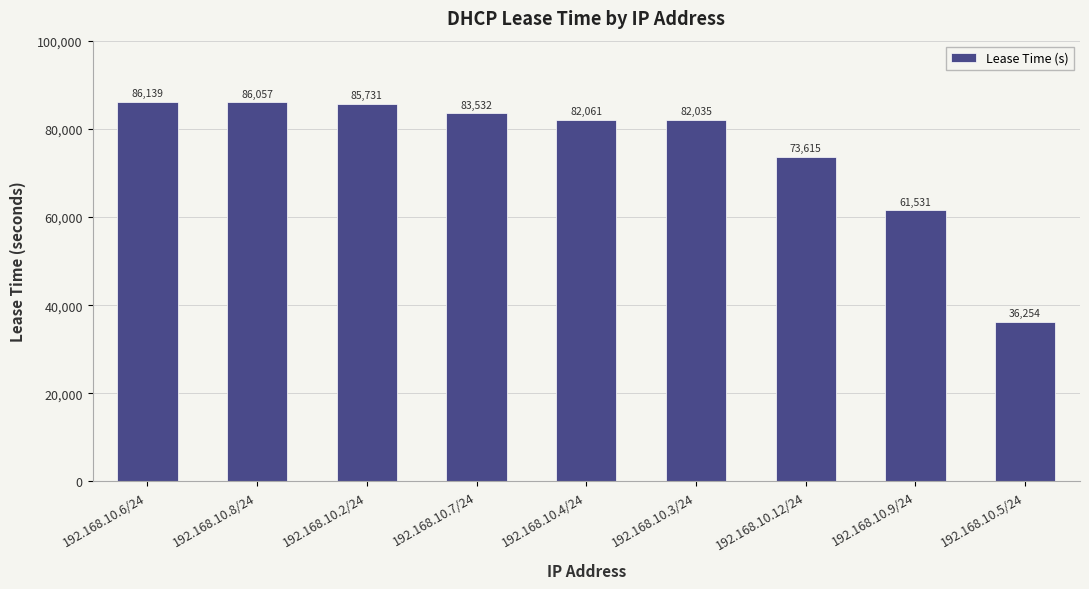

True or false: the data shows 127848 at 192.168.10.4/24.

False